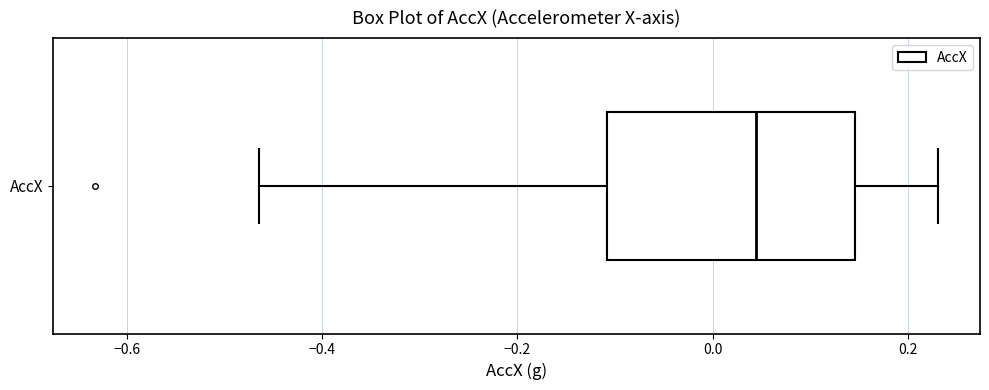

Read this box plot against the x-axis: the position of the median line, the range covered by the box, and the ends of both whiskers. The values are not printed on the chart, so give them approximately, as read against the axis.

median 0.04, box -0.10 to 0.14, whiskers -0.46 to 0.24